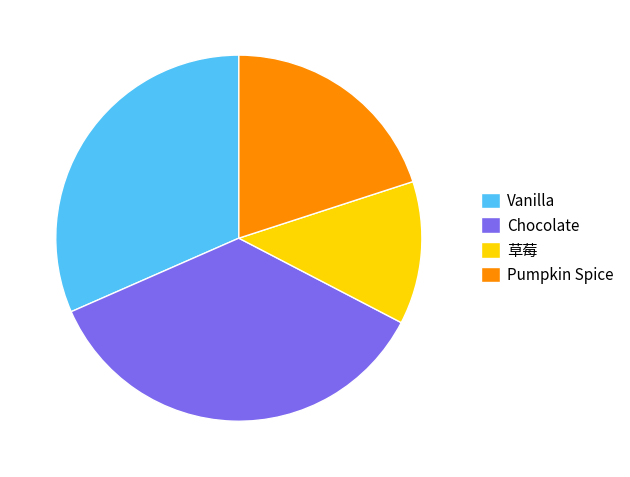

What is the ratio of the value at Vanilla to the value at Chocolate?

0.9